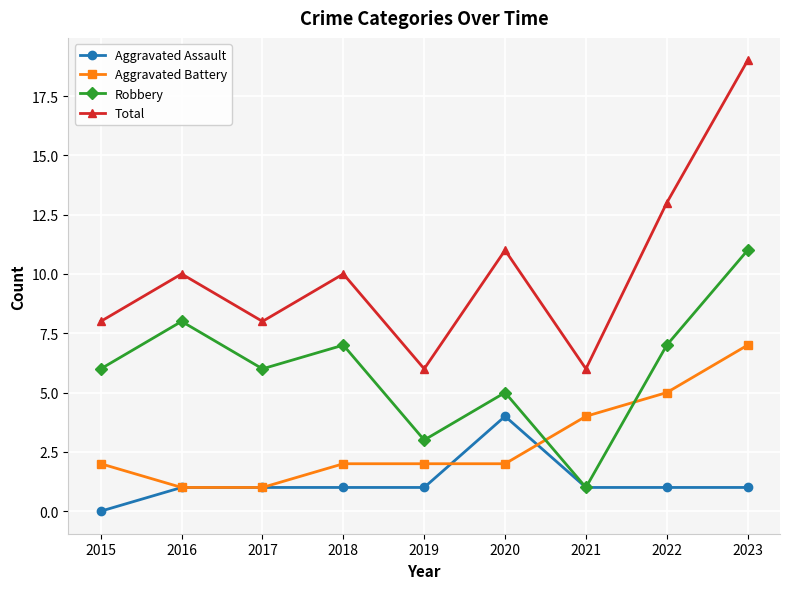

Which series has the largest total across all categories?

Total